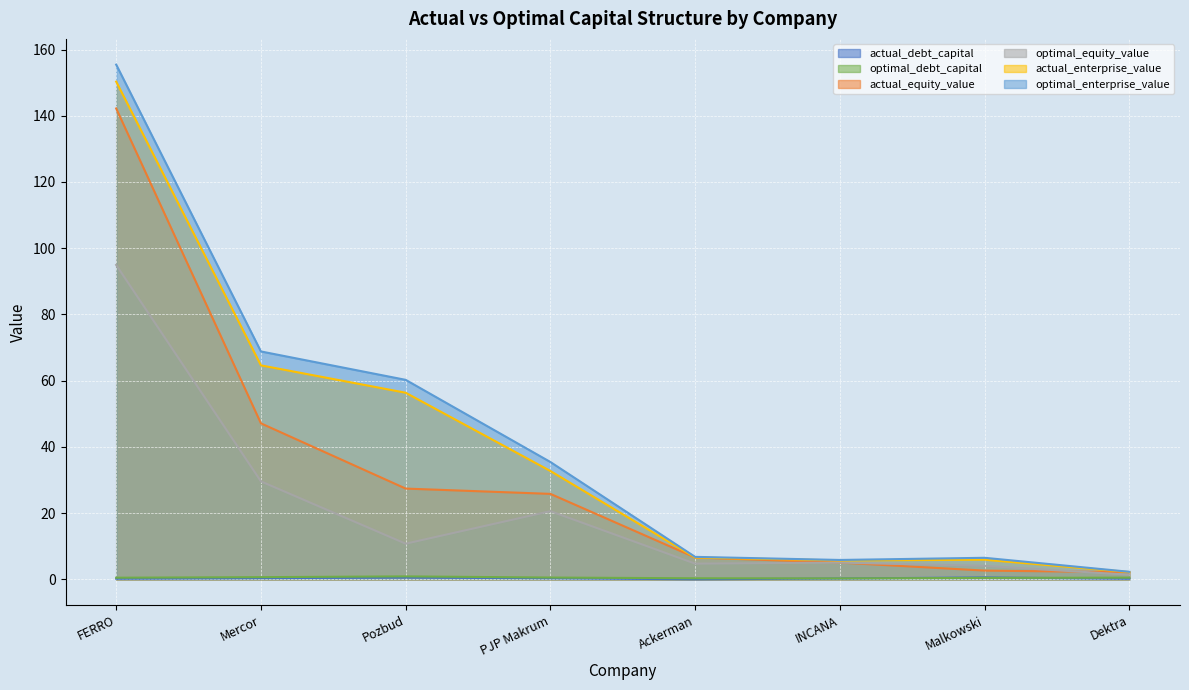

At which category does optimal_enterprise_value reach its first local peak?

Malkowski